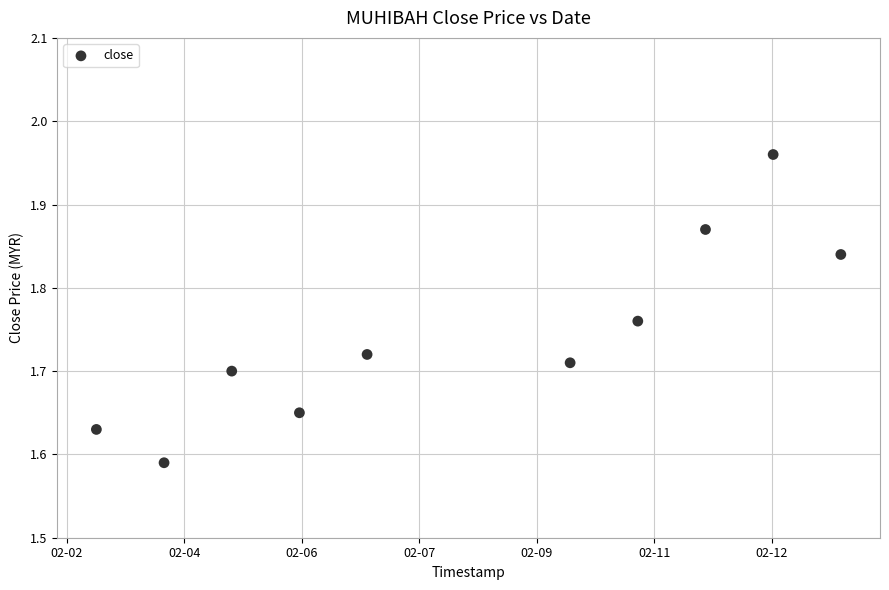

What is the average X value?

1581163200.0